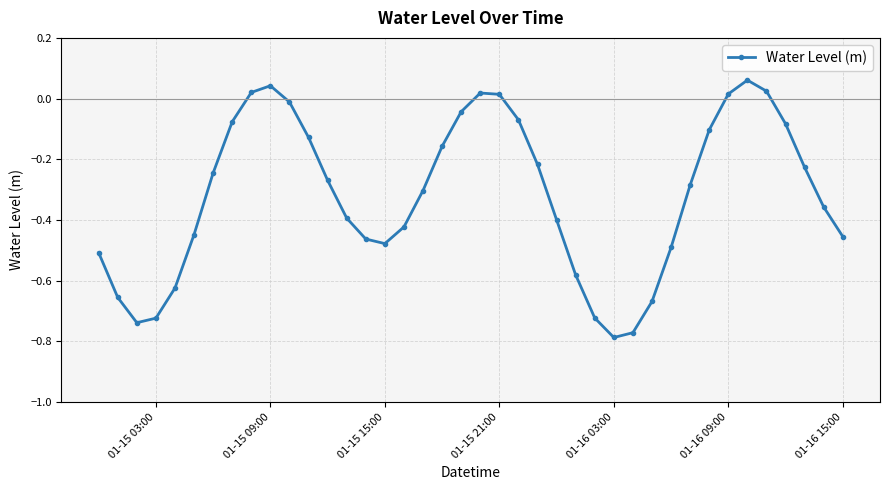

True or false: there are more than 2 points higher than both neighbors.

True